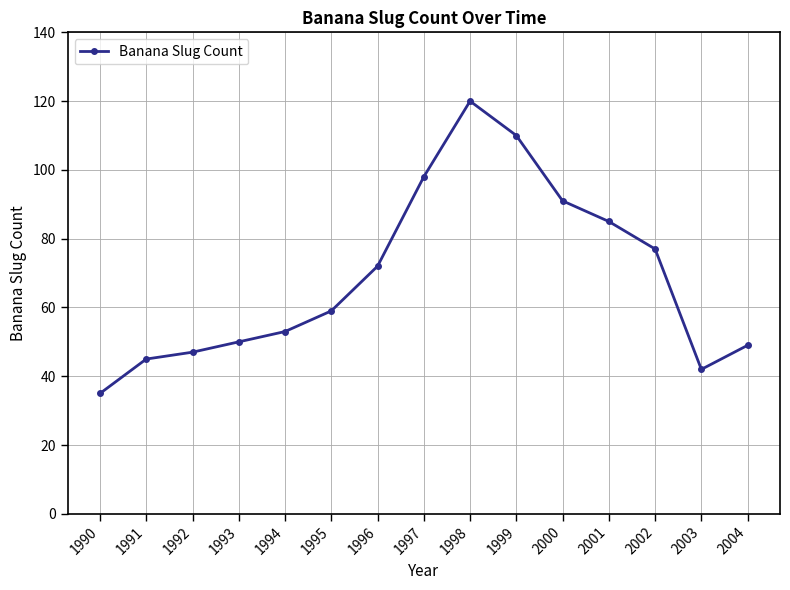

How many lines are shown in the chart?

1